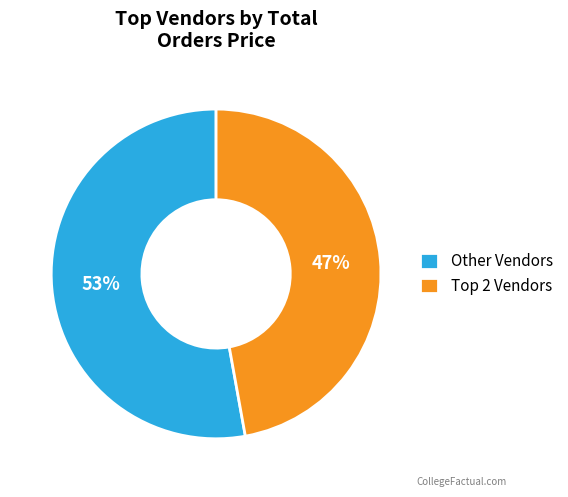

To the nearest percent, what percentage of the pie is Other Vendors?

53%